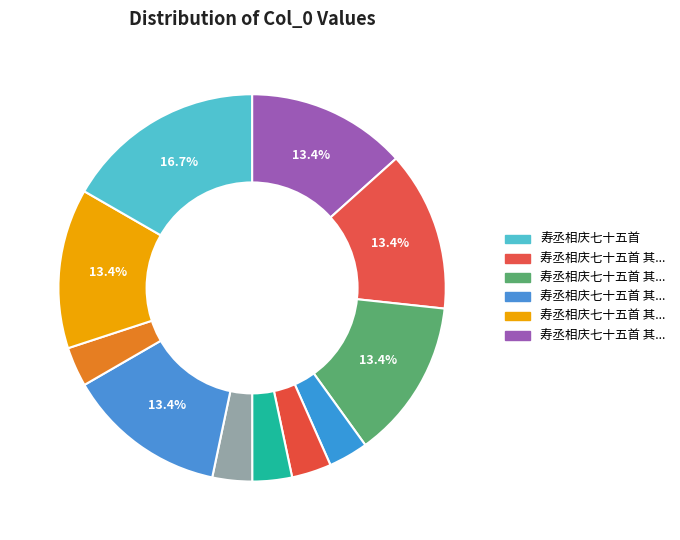

How many segments does this pie chart have?

11